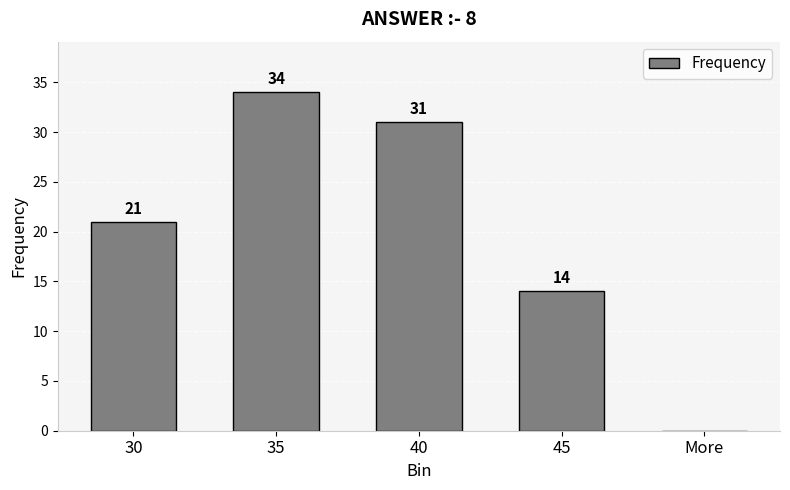

Is it true that the value at 40 is 31?

True